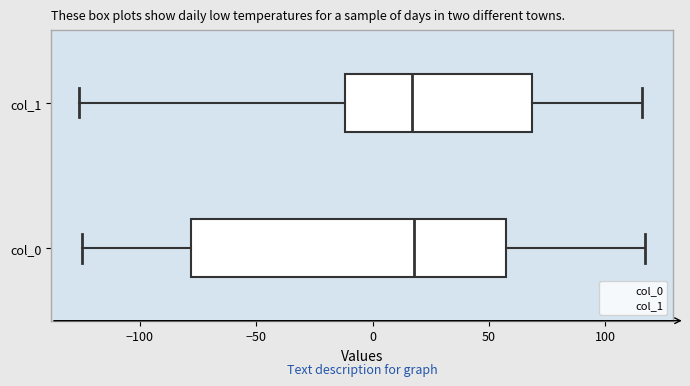

Reading bottom to top, transcribe this box plot: for each box, give where its median line is, the range the box spans, and where its two whiskers end, as read against the x-axis. The values are not printed on the chart, so give them approximately, as read against the axis.

col_0: median 20, box -80 to 60, whiskers -125 to 115
col_1: median 15, box -10 to 70, whiskers -125 to 115